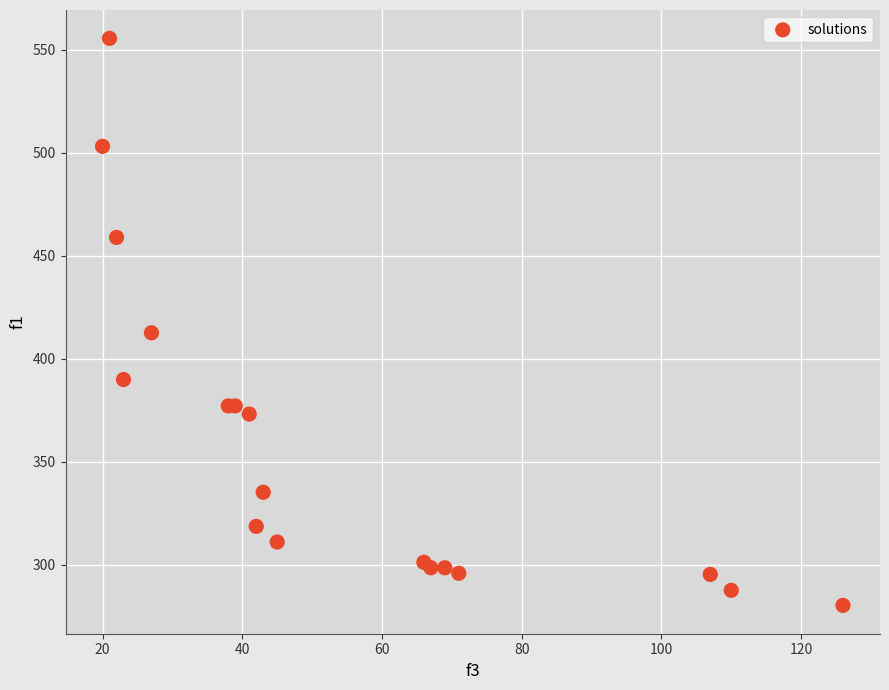

What Y value in the scatter plot is closest to 417?

412.5